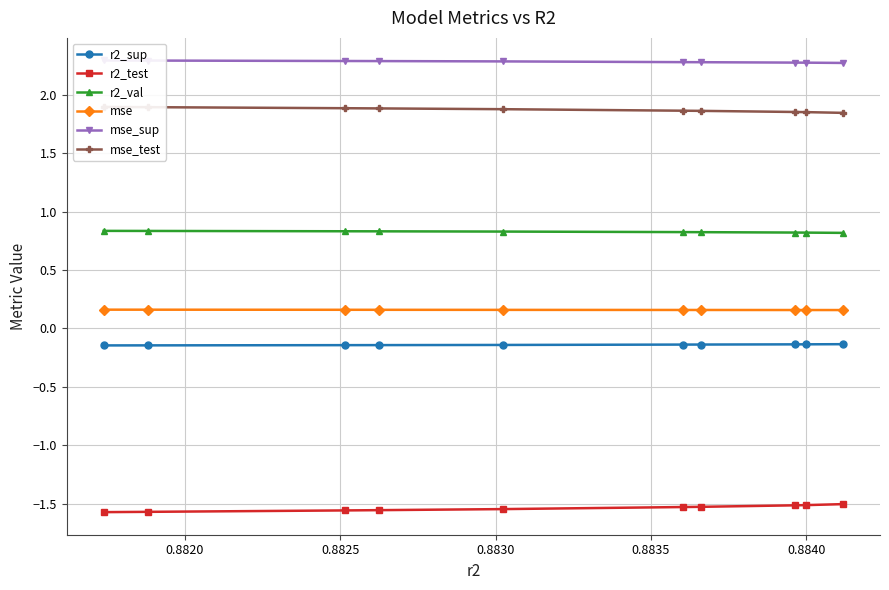

True or false: mse_test and r2_val cross at least once.

False